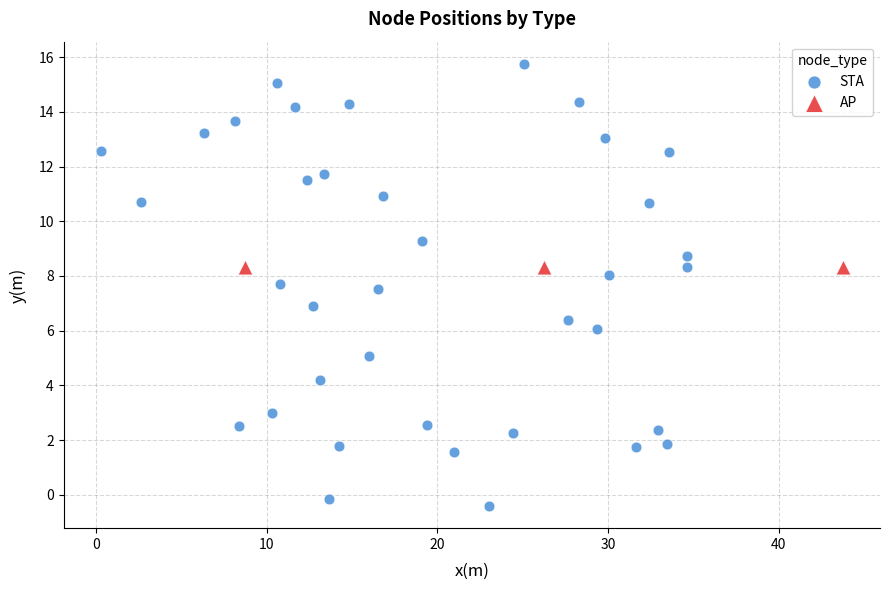

Which series reaches the minimum Y coordinate?

STA